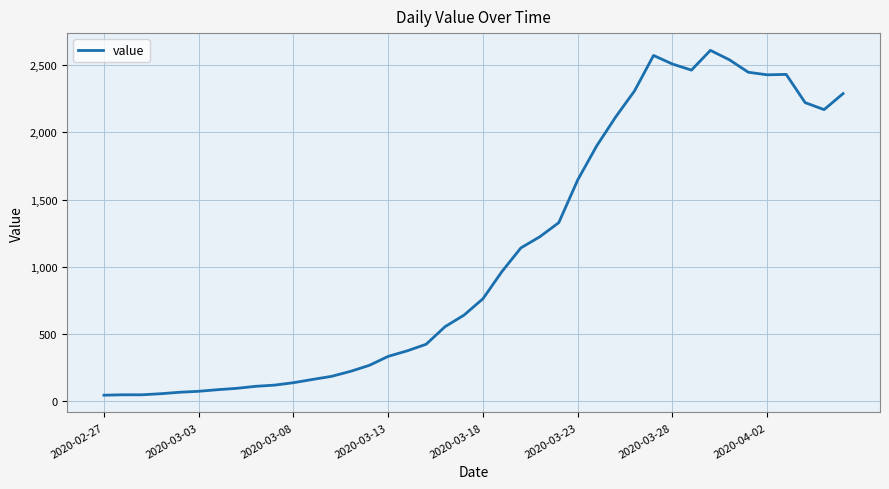

How many lines are shown in the chart?

1